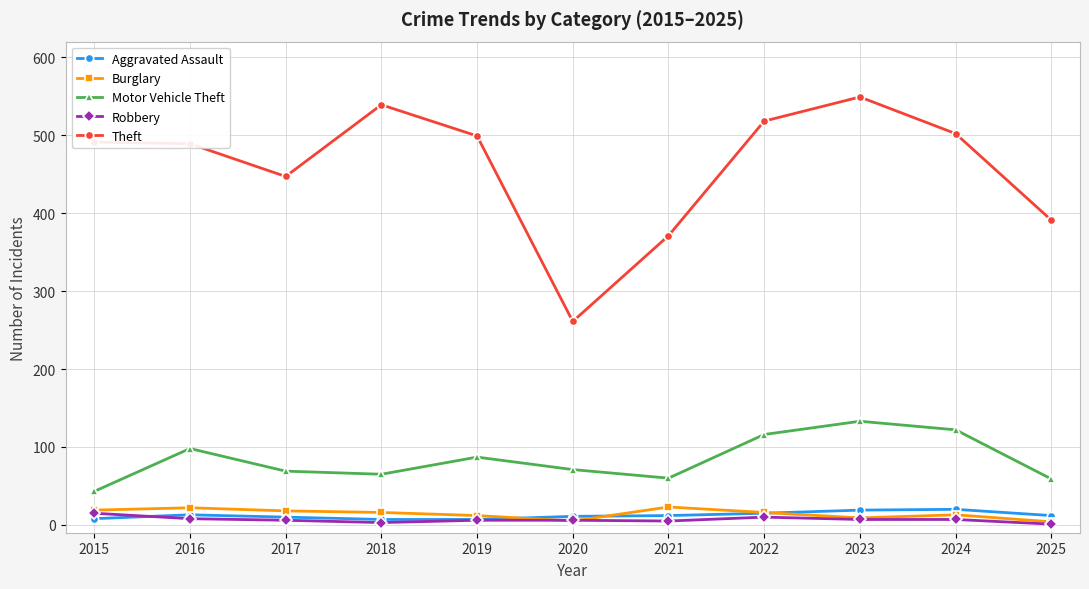

True or false: Burglary and Theft cross at least once.

False